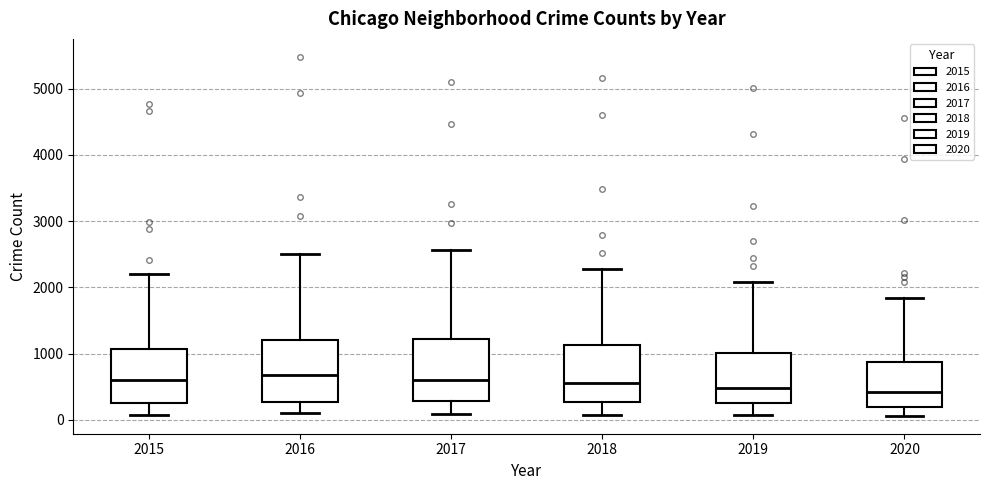

Reading left to right, transcribe this box plot: for each box, give where its median line is, the range the box spans, and where its two whiskers end, as read against the y-axis. The values are not printed on the chart, so give them approximately, as read against the axis.

2015: median 600, box 300 to 1100, whiskers 100 to 2200
2016: median 700, box 300 to 1200, whiskers 100 to 2500
2017: median 600, box 300 to 1200, whiskers 100 to 2600
2018: median 600, box 300 to 1100, whiskers 100 to 2300
2019: median 500, box 300 to 1000, whiskers 100 to 2100
2020: median 400, box 200 to 900, whiskers 100 to 1800